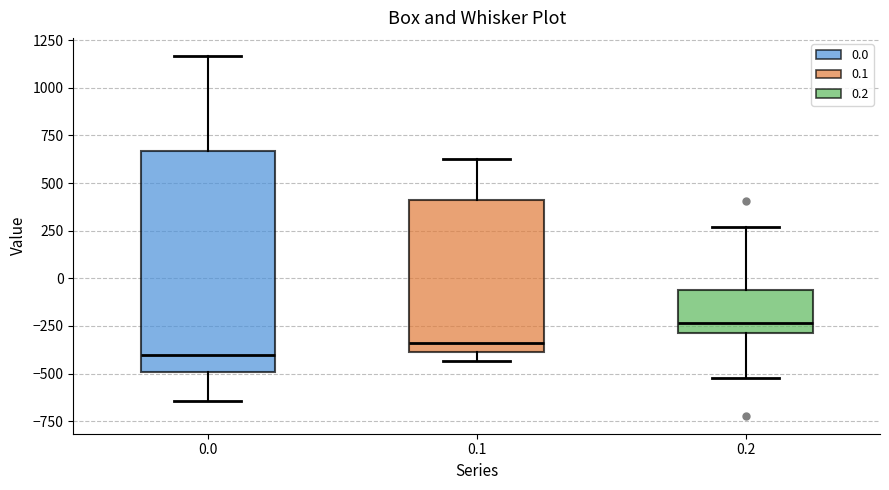

Where is the lower edge of the box at x = 0.1 on the y-axis? The values are not printed on the chart, so give them approximately, as read against the axis.

-400